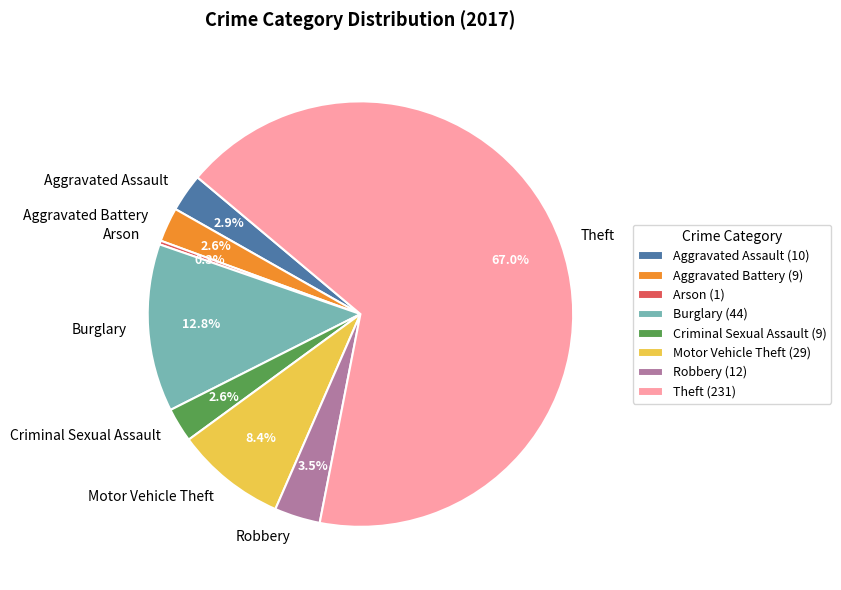

To the nearest percent, what is the average slice percentage?

12%